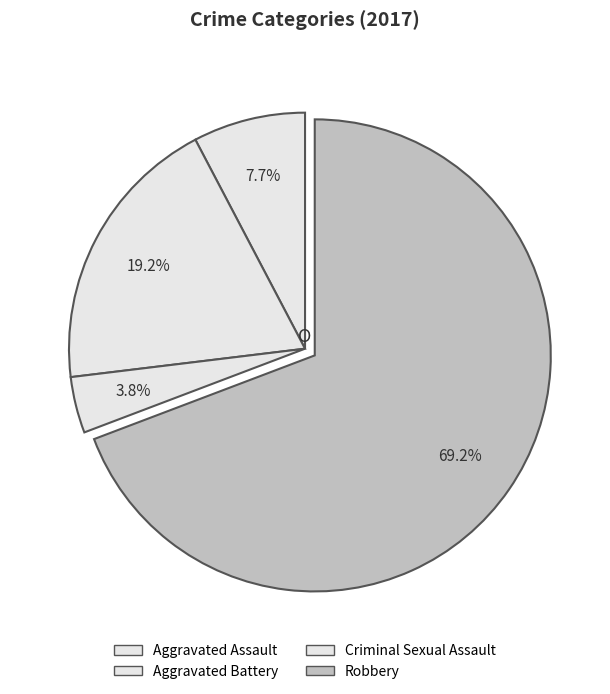

Is there any slice that represents more than half of the pie?

Yes